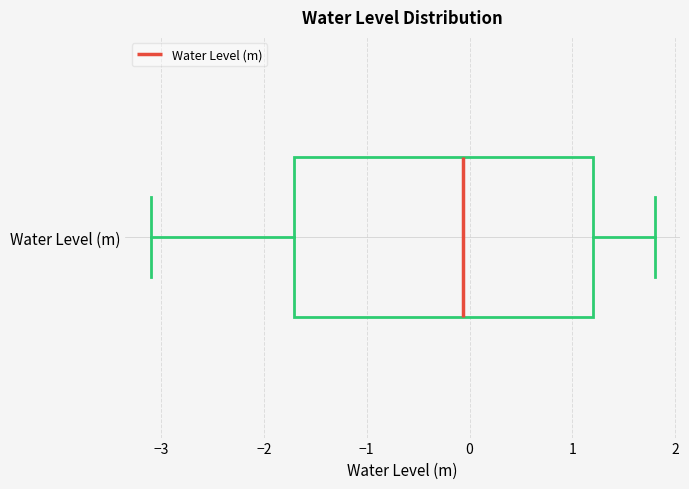

Where does the left whisker of the box for Water Level (m) end on the x-axis? The values are not printed on the chart, so give them approximately, as read against the axis.

-3.1